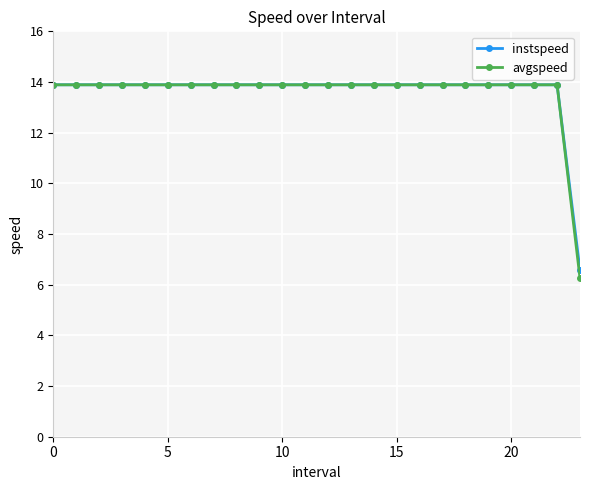

What is the value of the avgspeed point at the 18th from the left?

13.9